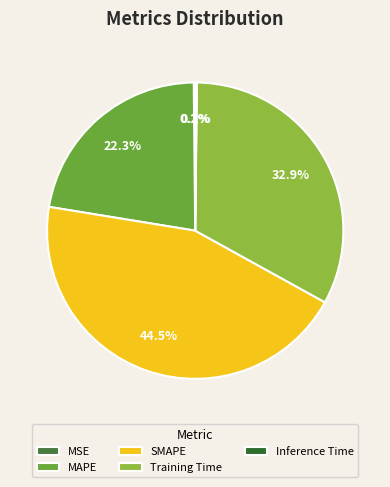

Count the number of slices in the pie.

5